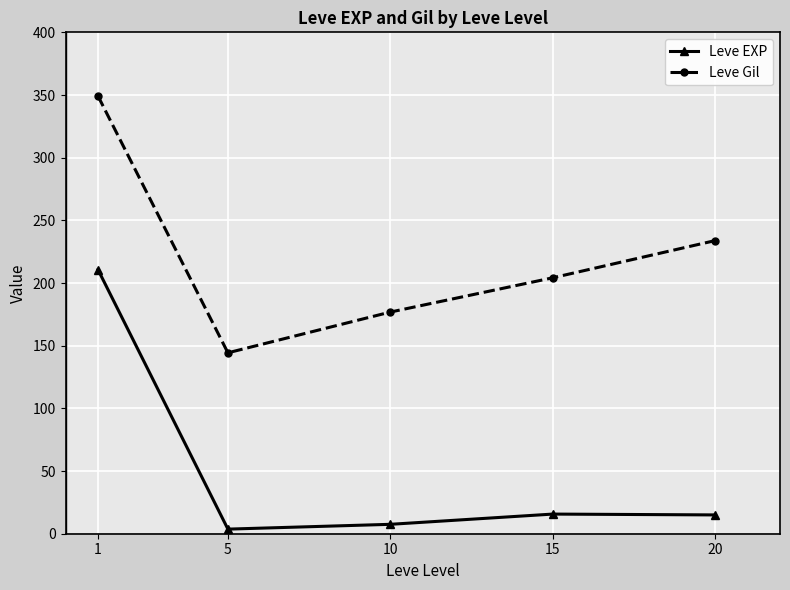

At which category is the sum across all series the highest?

1